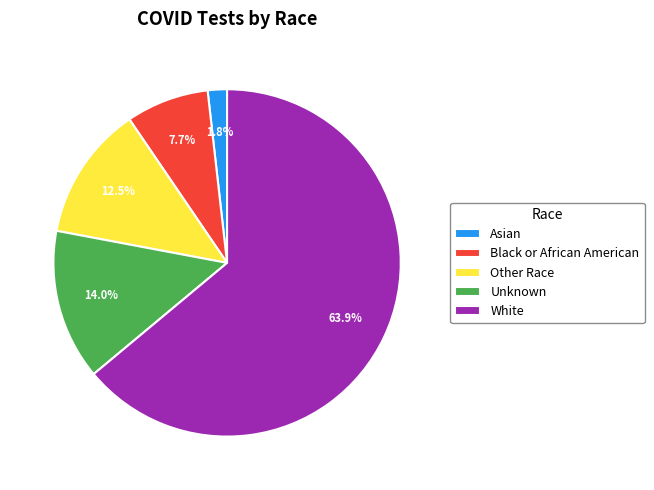

What is the total percentage of White and Black or African American?

71.7%